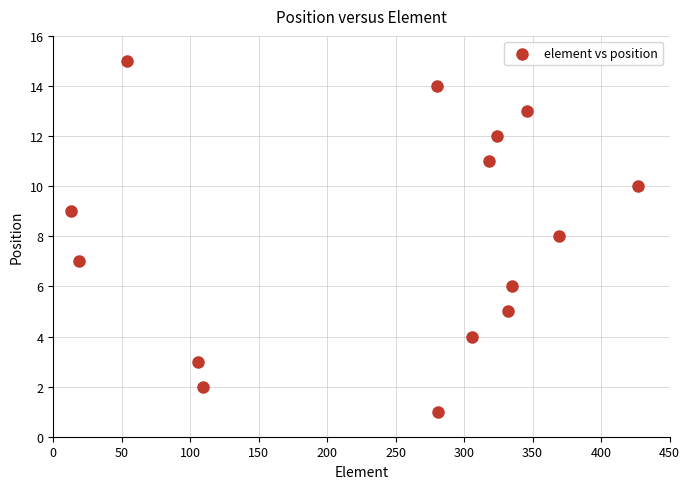

What is the range of X values (max minus min)?

414